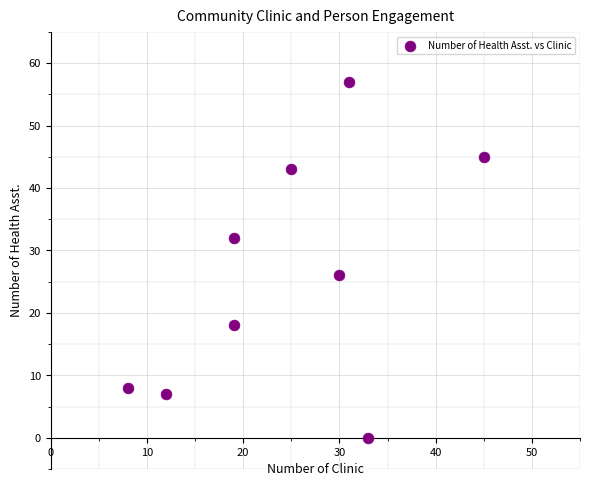

What is the average Y value?

26